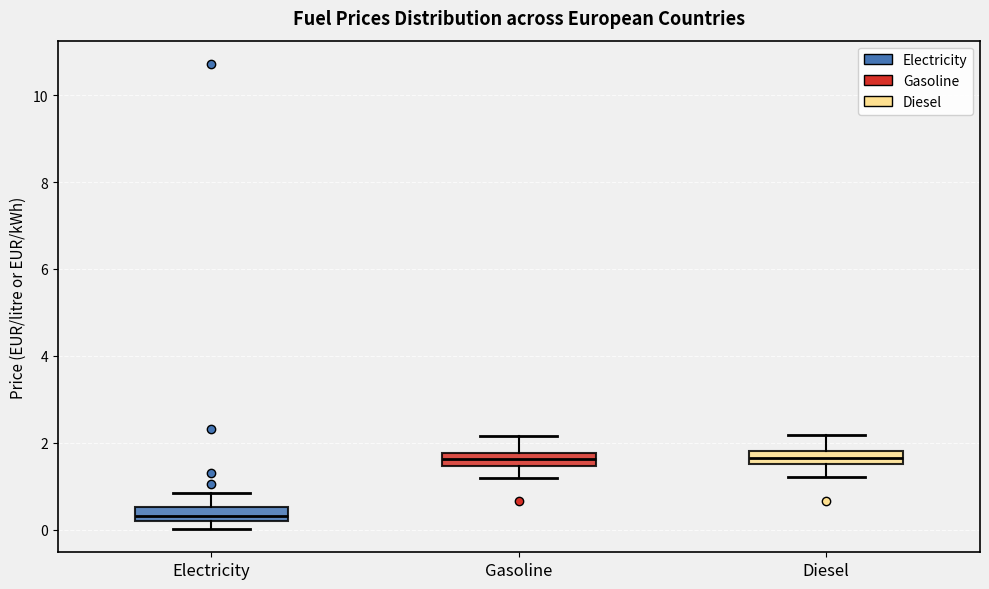

Which box's median line is the lowest?

Electricity